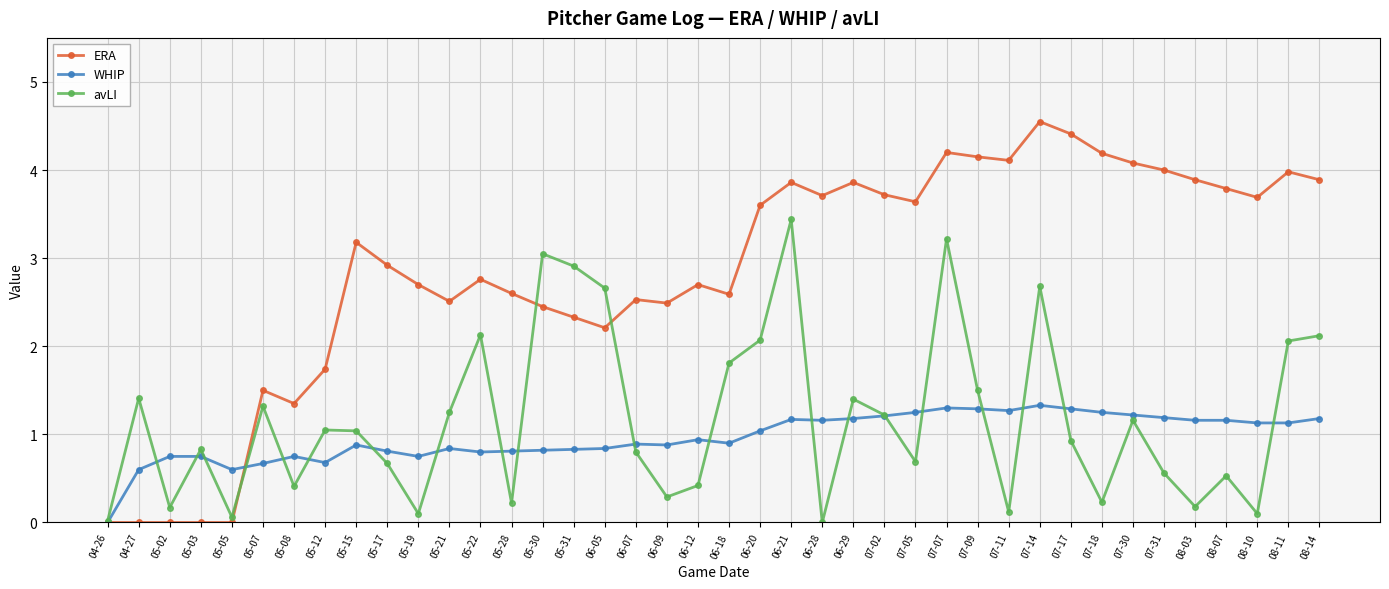

The avLI series shows 0.2 at 07-18. True or false?

True